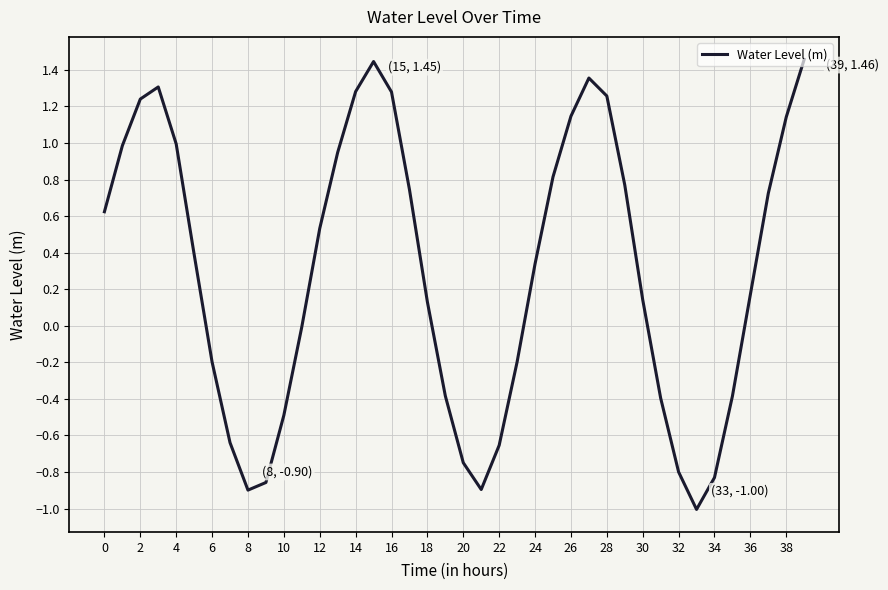

What is the difference between the maximum and minimum values?

2.5